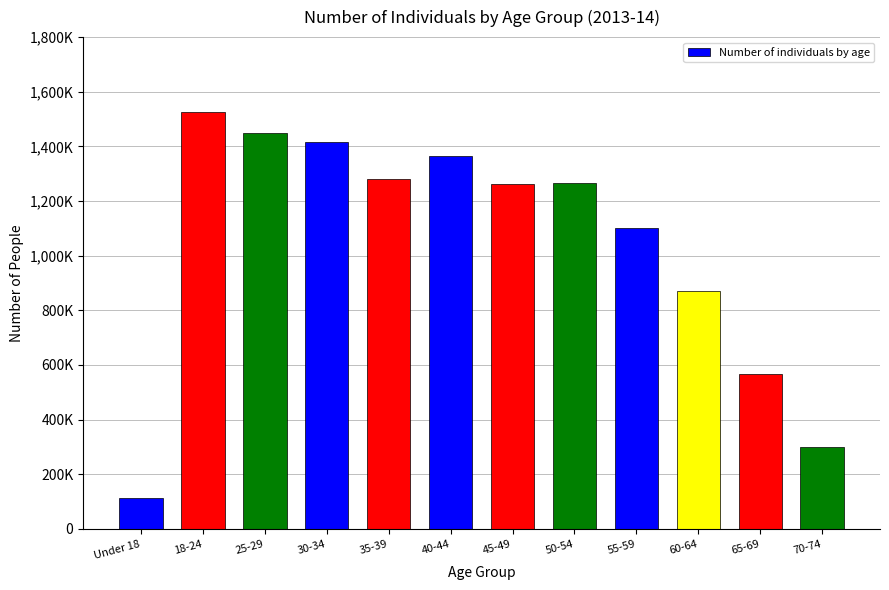

Does the chart contain any negative values?

No